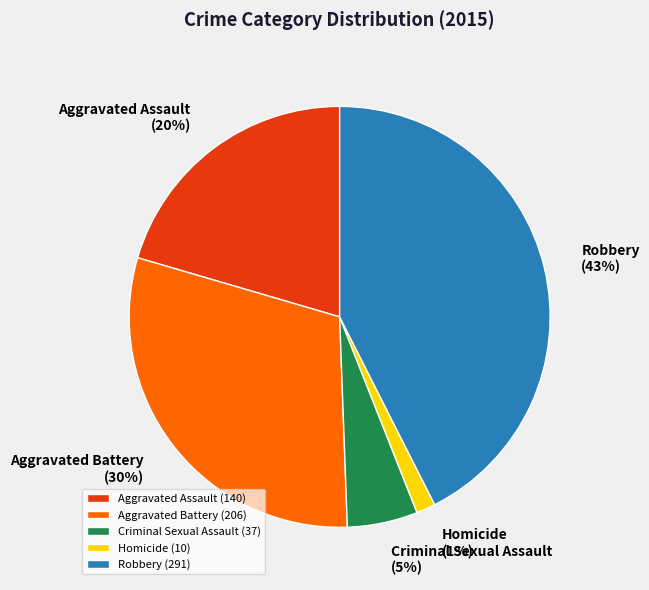

How many segments does this pie chart have?

5